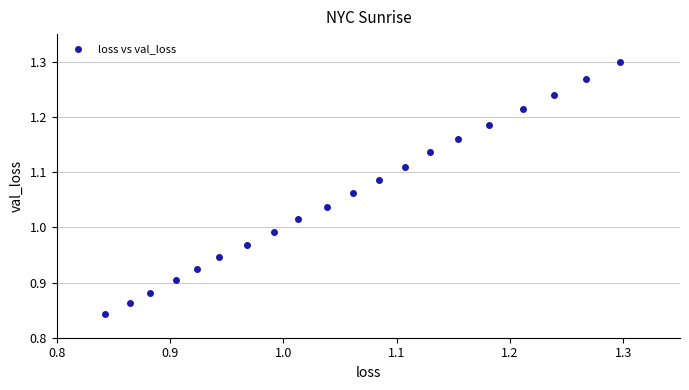

What is the range of Y values (max minus min)?

0.5